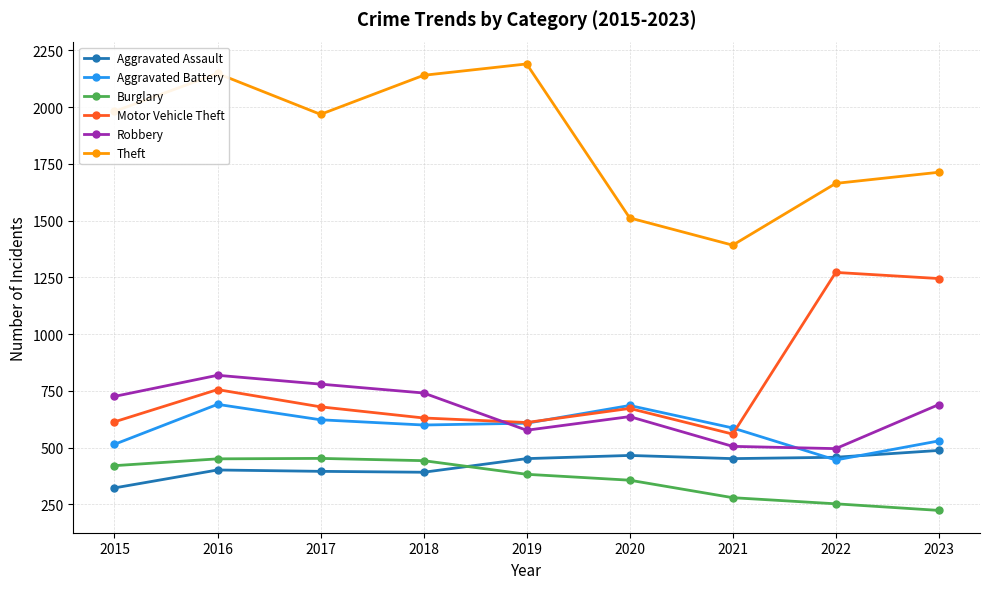

What is the difference between the maximum and second lowest values in the Aggravated Assault series?

96